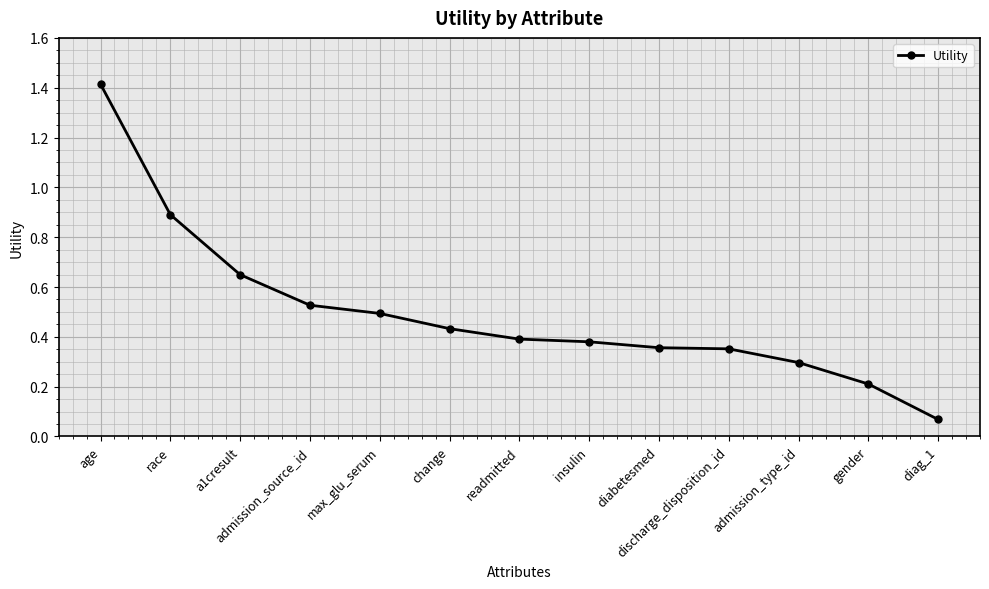

At which category does the chart reach its peak across all series?

age